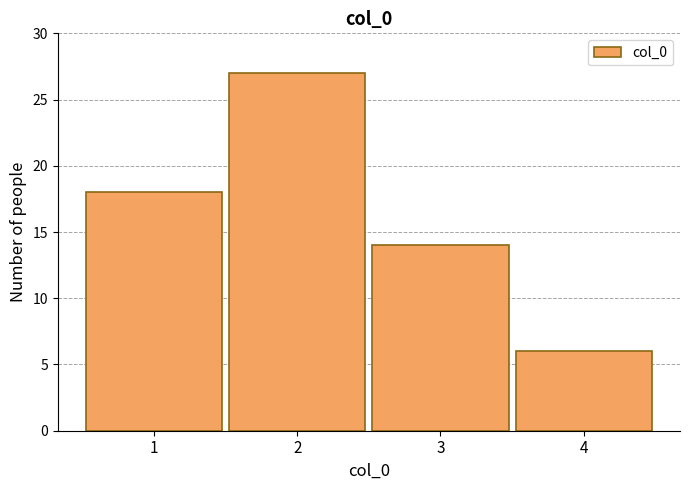

How tall is the bar that spans 1.5 to 2.5 on the x-axis? The values are not printed on the chart, so give them approximately, as read against the axis.

27